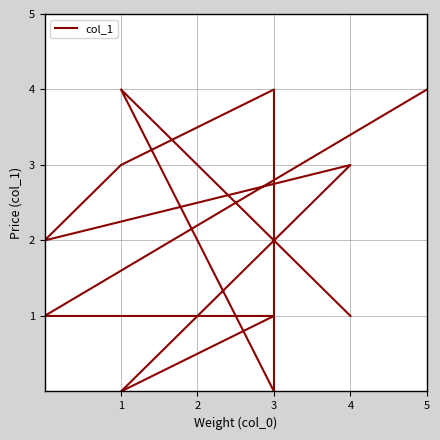

What is the change in value from 3 to 8?

-1